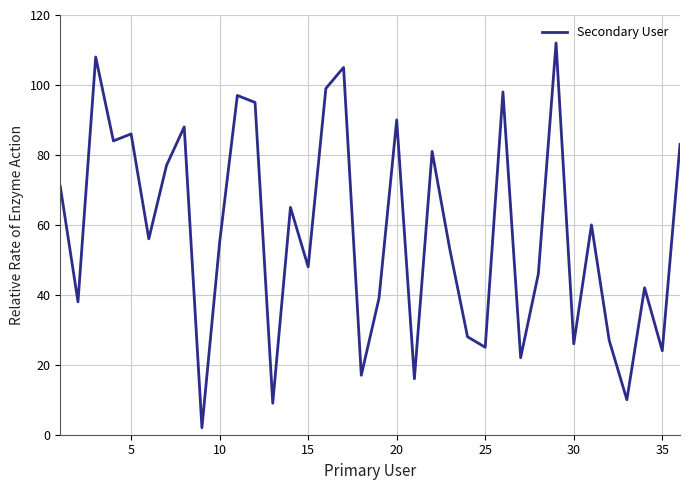

What is the difference between the maximum and minimum values?

110